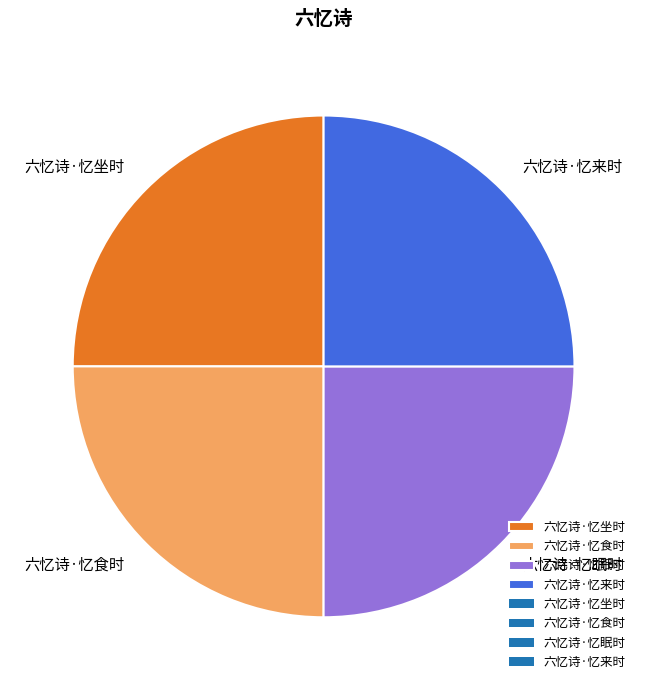

The 六忆诗·忆坐时 slice represents 25% of the pie. True or false?

True